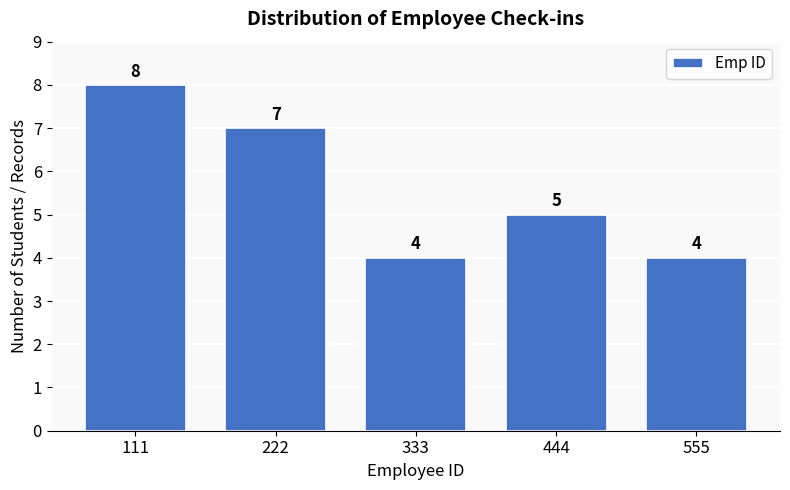

Reading right to left, extract all data points from this chart.

4	5	4	7	8